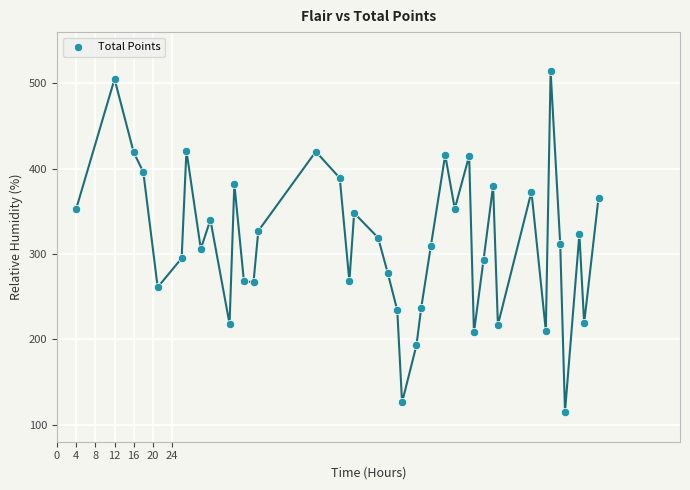

What is the range of Y values (max minus min)?

399